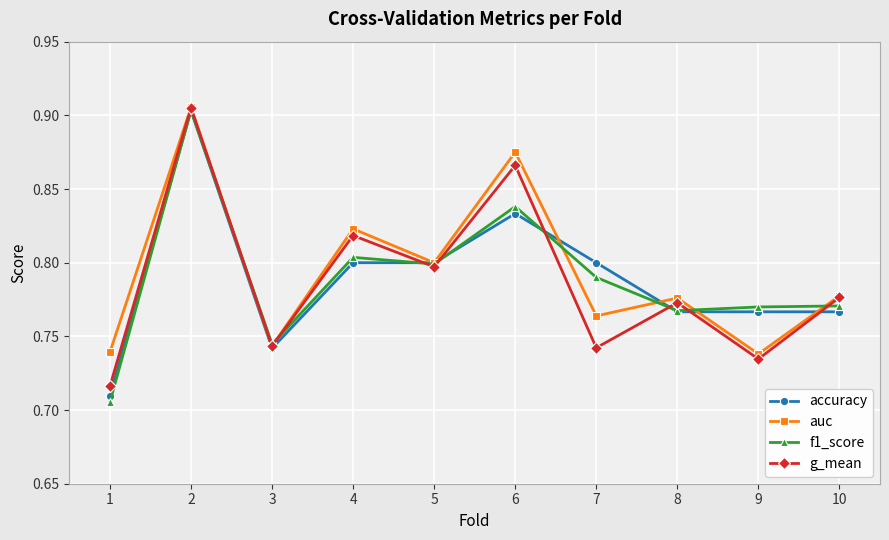

Which category has the lowest value in the f1_score series?

1